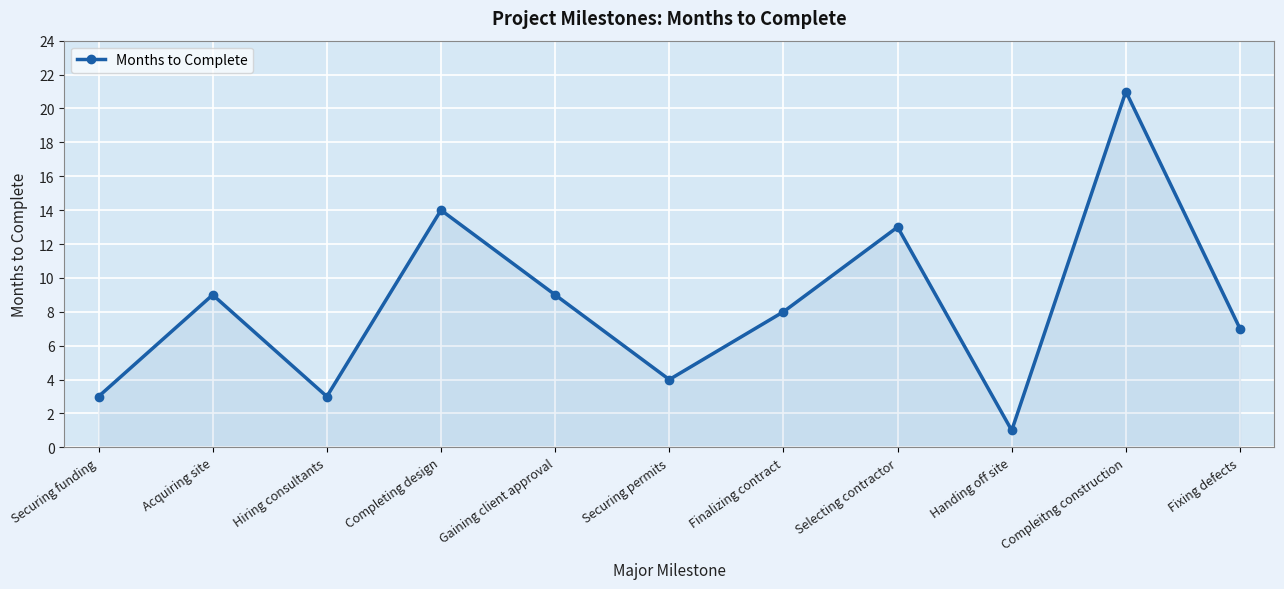

How many lines are shown in the chart?

1